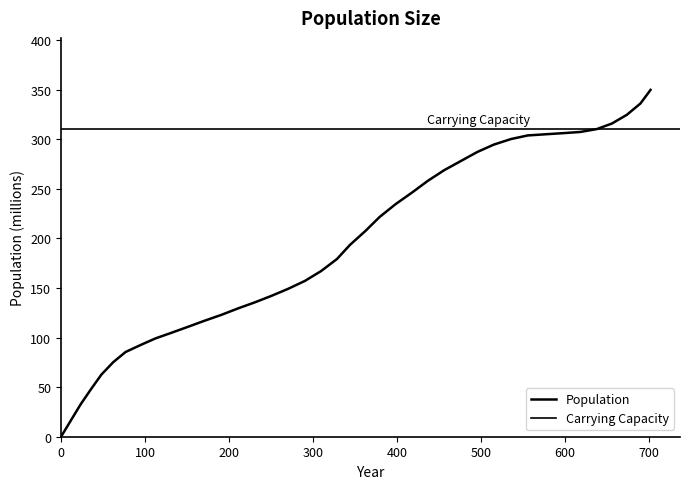

What is the difference between the maximum and second lowest values?

333.2